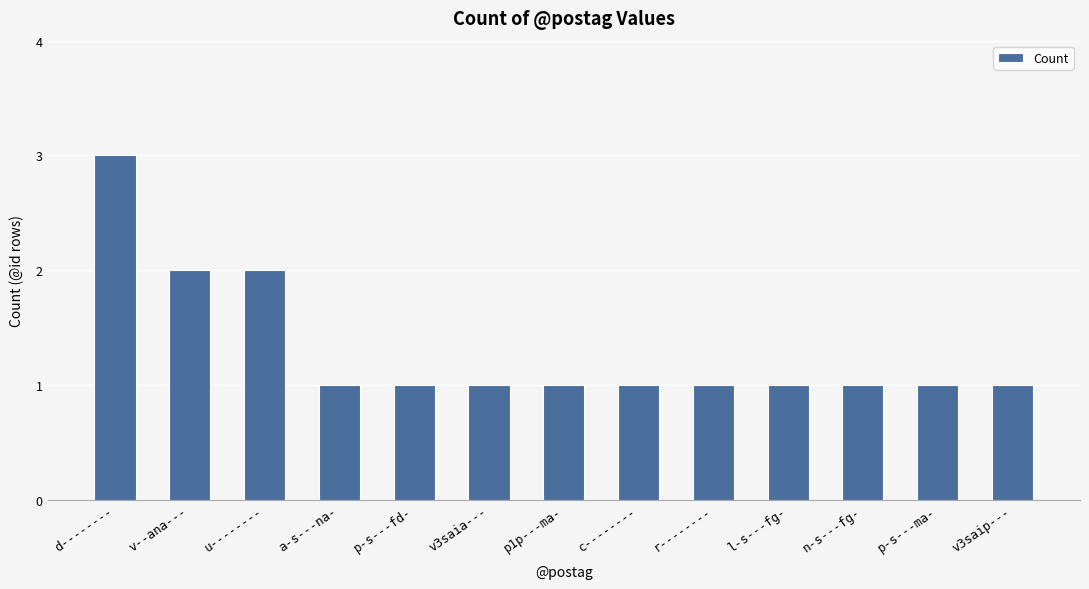

Count the values in the range 1 to 2.

12